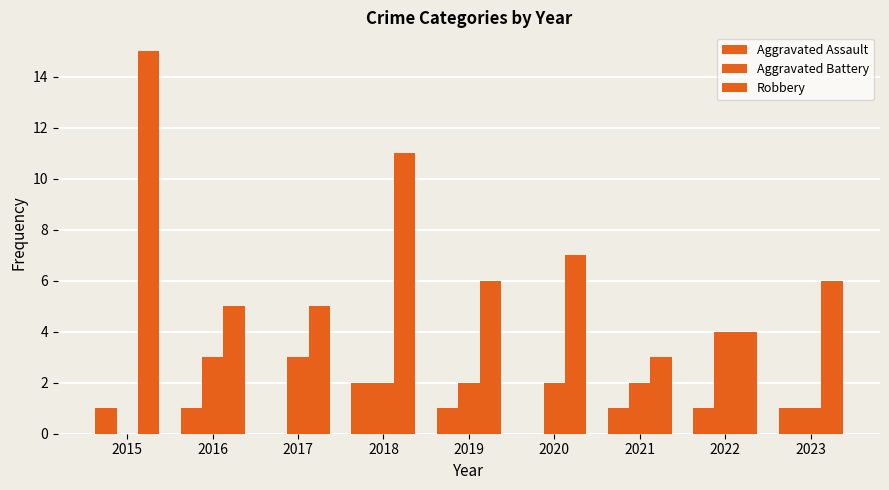

Does the chart contain stacked bars?

No